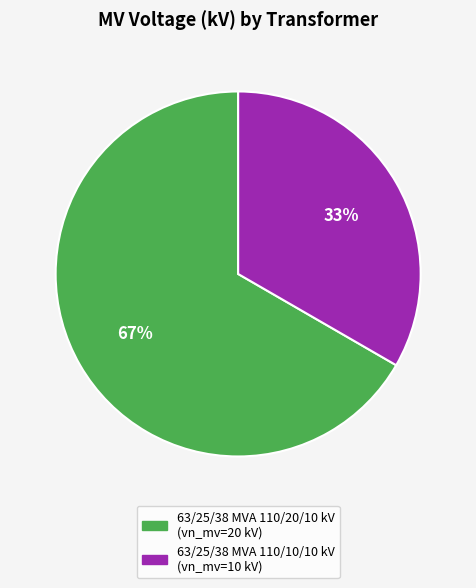

Combined, do 63/25/38 MVA 110/10/10 kV and 63/25/38 MVA 110/20/10 kV account for over 50%?

Yes